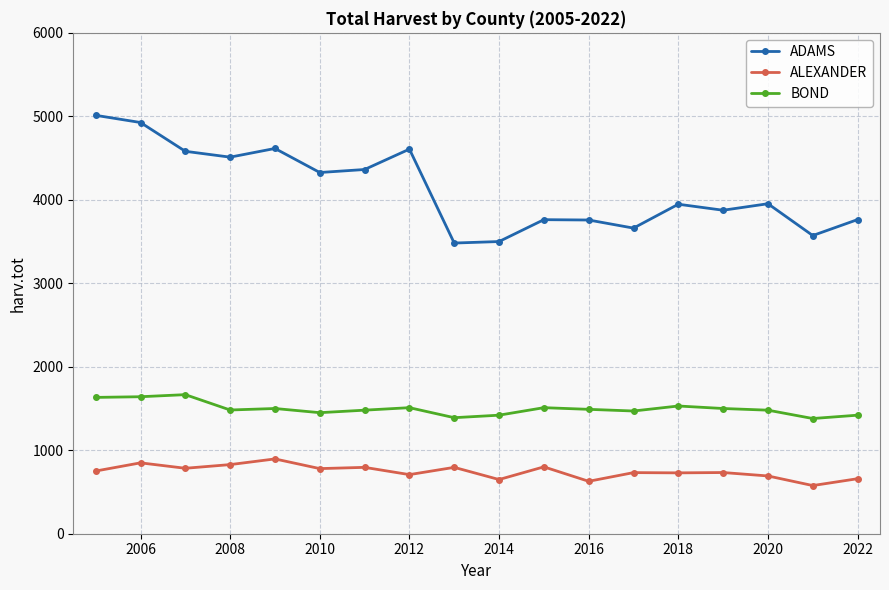

At how many categories does at least one series exceed 2374?

18